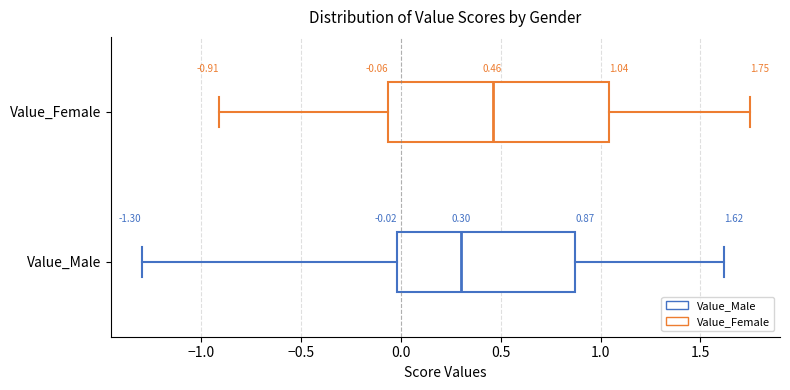

Which box is the widest, from its left edge to its right edge?

Value_Female